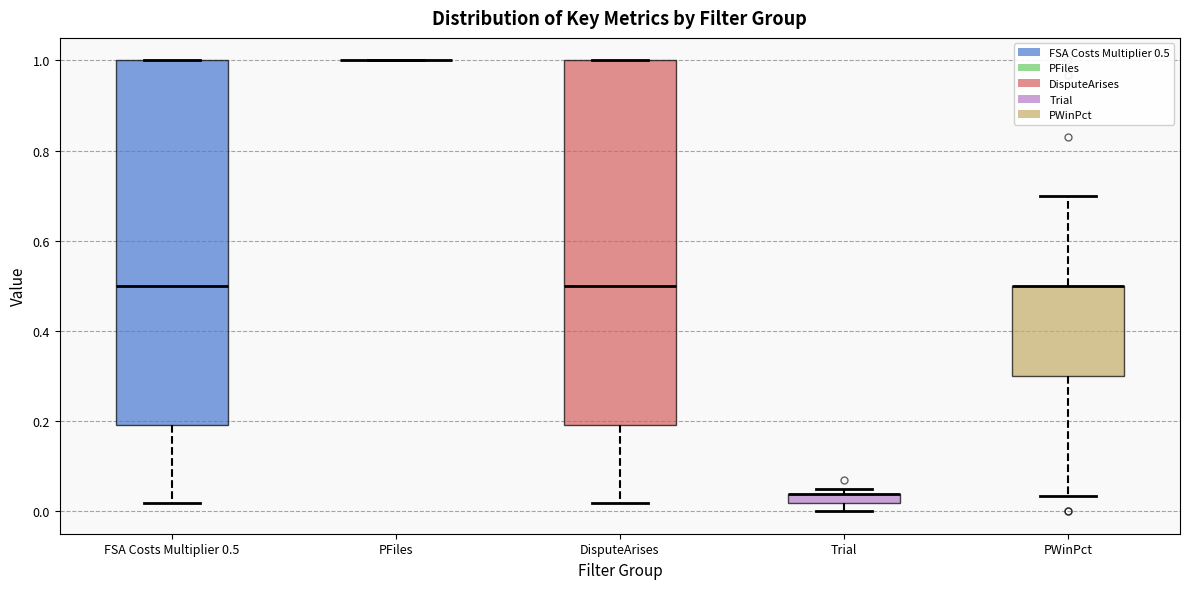

Where is the lower edge of the box for Trial on the y-axis? The values are not printed on the chart, so give them approximately, as read against the axis.

0.02